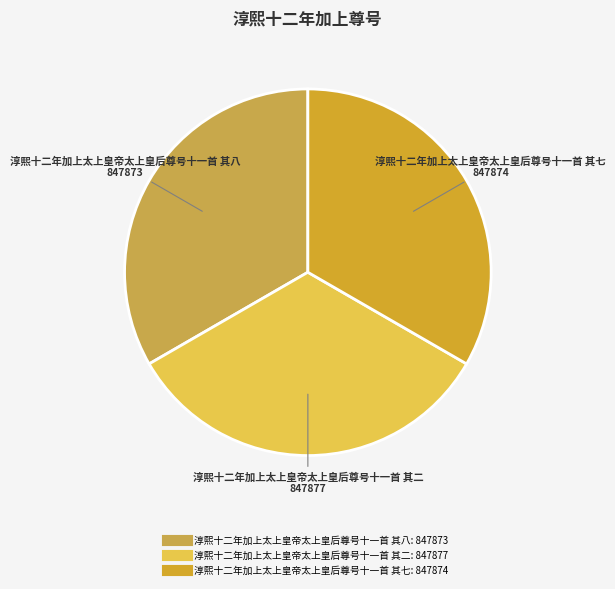

Combined, do 淳熙十二年加上太上皇帝太上皇后尊号十一首 其七 and 淳熙十二年加上太上皇帝太上皇后尊号十一首 其二 account for over 50%?

Yes